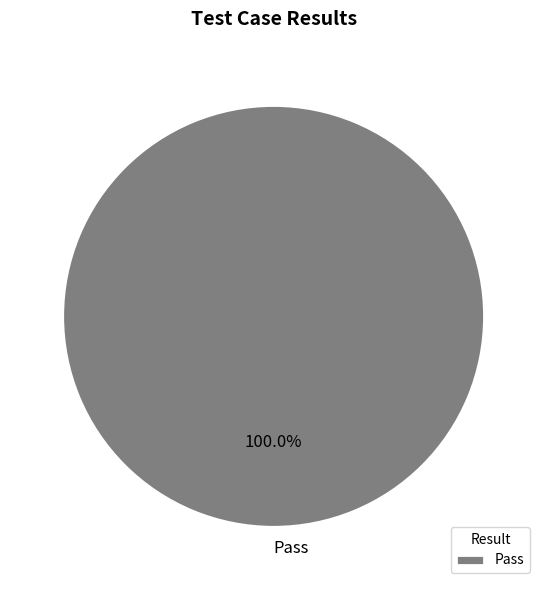

Rank the categories by value from lowest to highest.

Pass